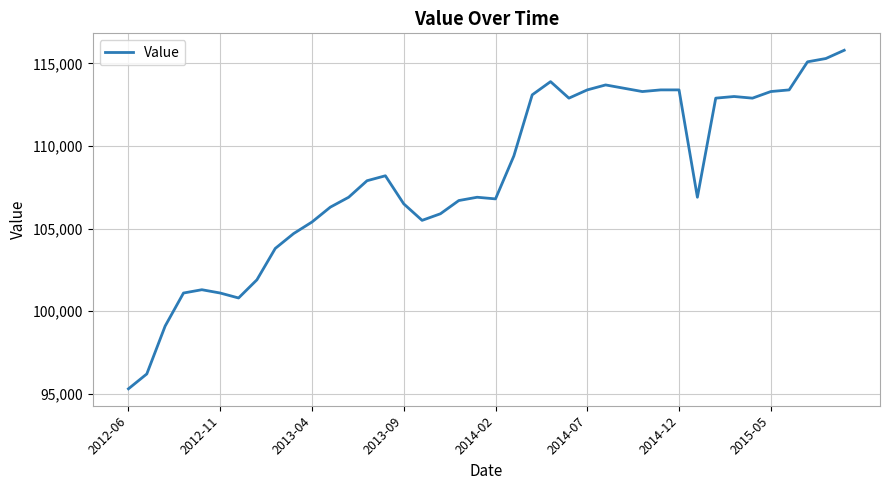

What is the greatest value displayed?

115800